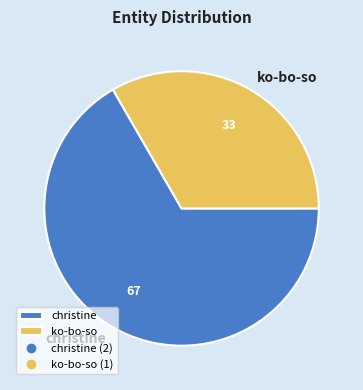

True or false: ko-bo-so accounts for 40% of the total.

False